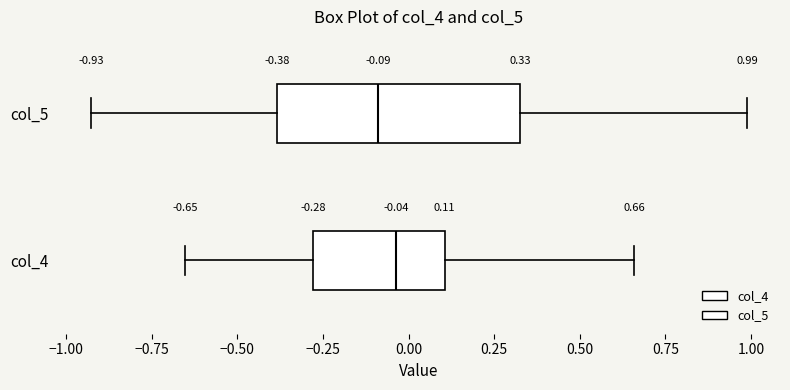

Which box is the widest, from its left edge to its right edge?

col_5